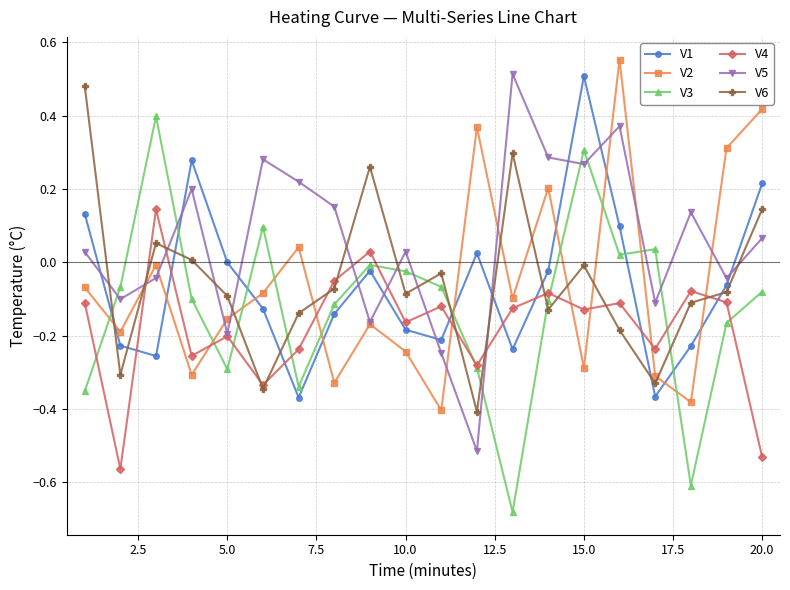

After their last crossing, which series has the higher values: V1 or V2?

V2